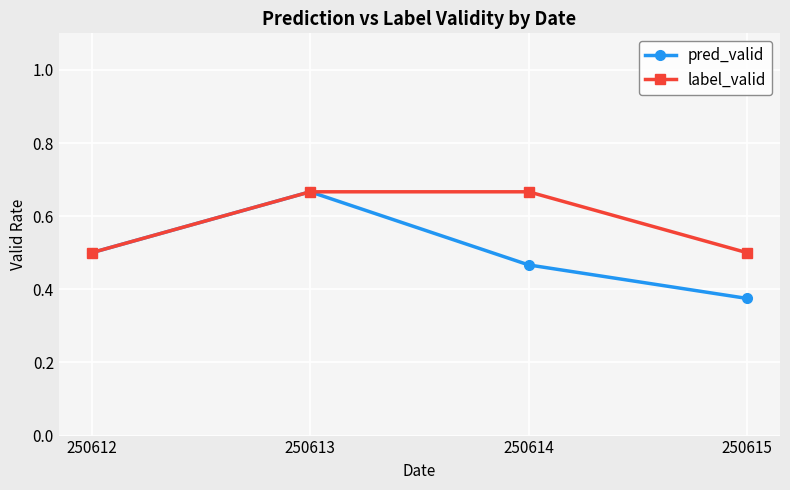

What is the difference between the pred_valid values at 250612 and 250613?

0.2